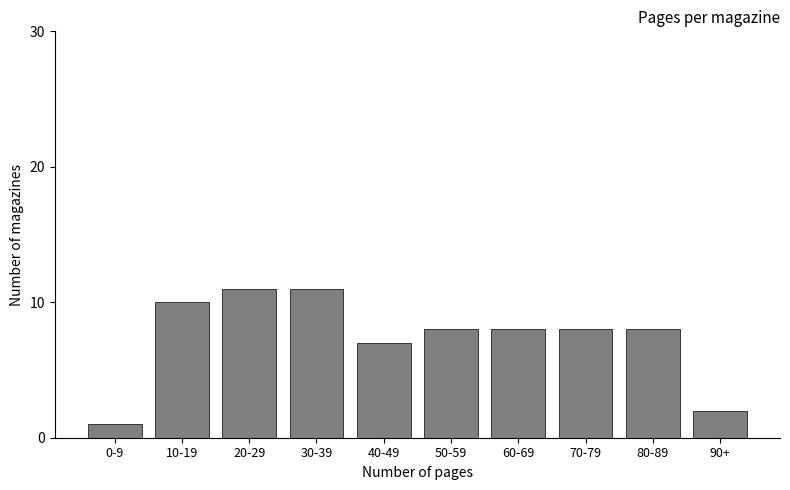

Reading right to left, transcribe all the data shown in this chart.

2	8	8	8	8	7	11	11	10	1